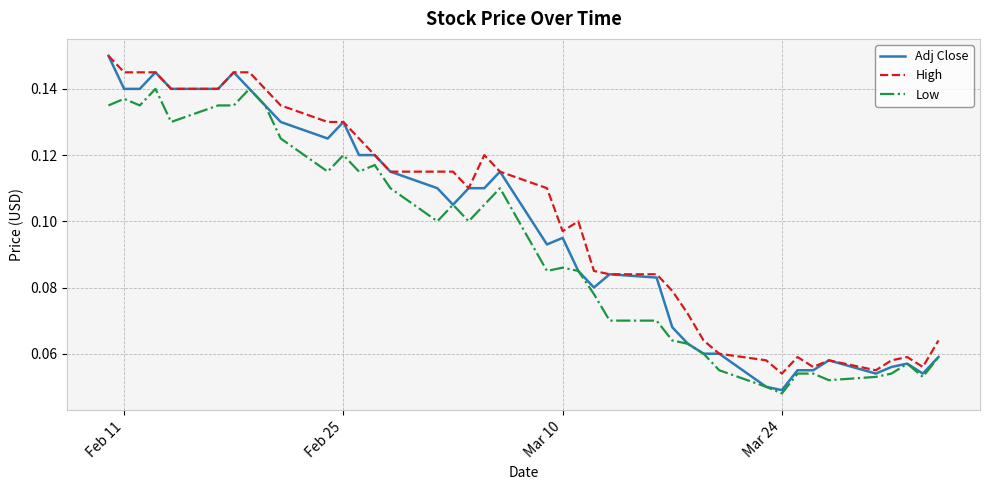

Rank the series by their average value, from highest to lowest.

High, Adj Close, Low